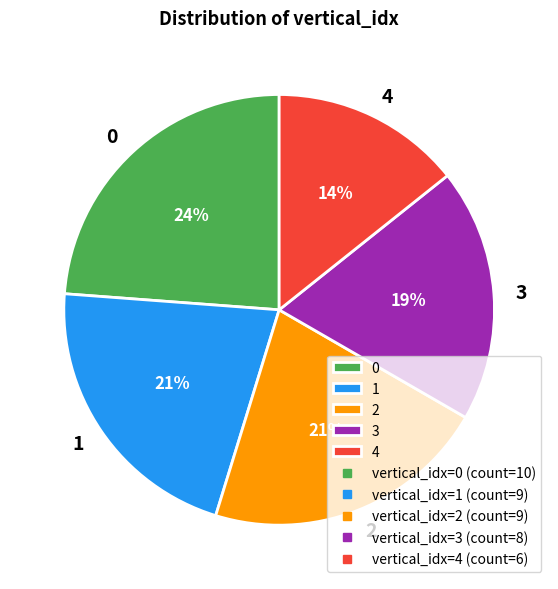

What percentage is the 2 slice, to the nearest percent?

21%